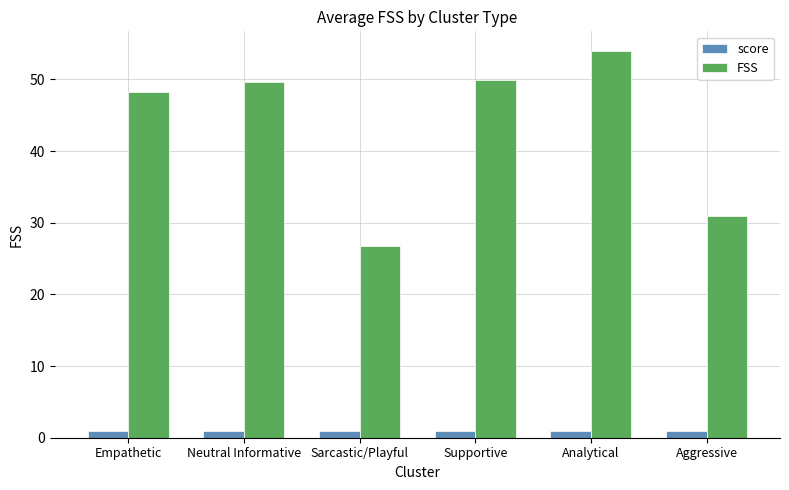

List the series in order of their overall mean, lowest first.

score, FSS